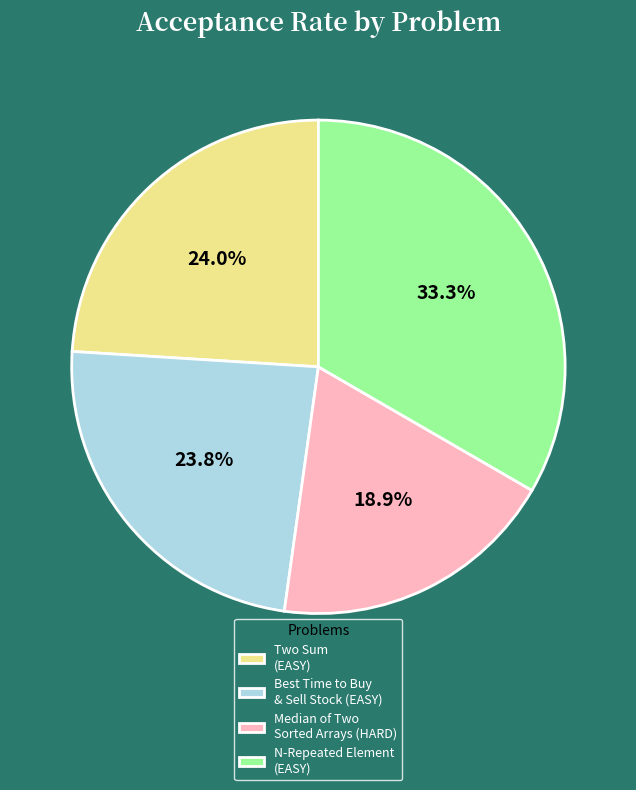

Is there a majority slice in this chart?

No